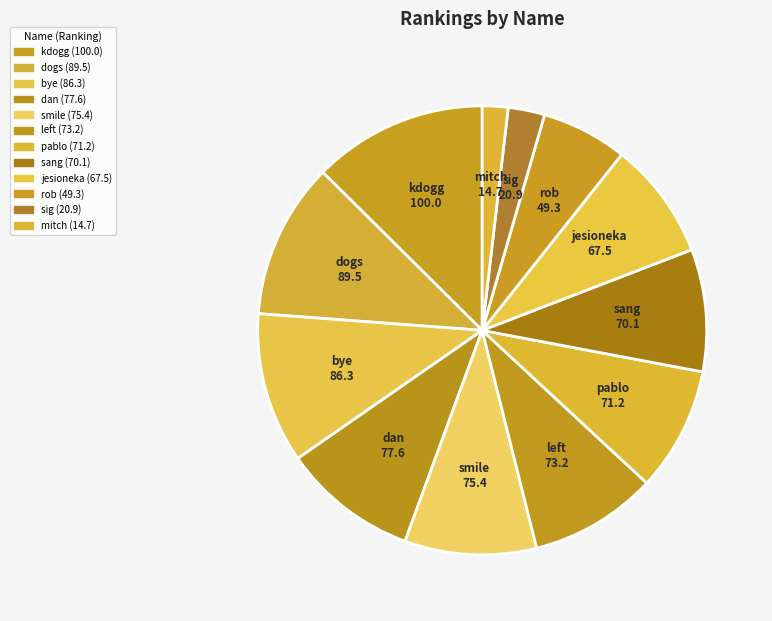

How many slices are in this pie chart?

12